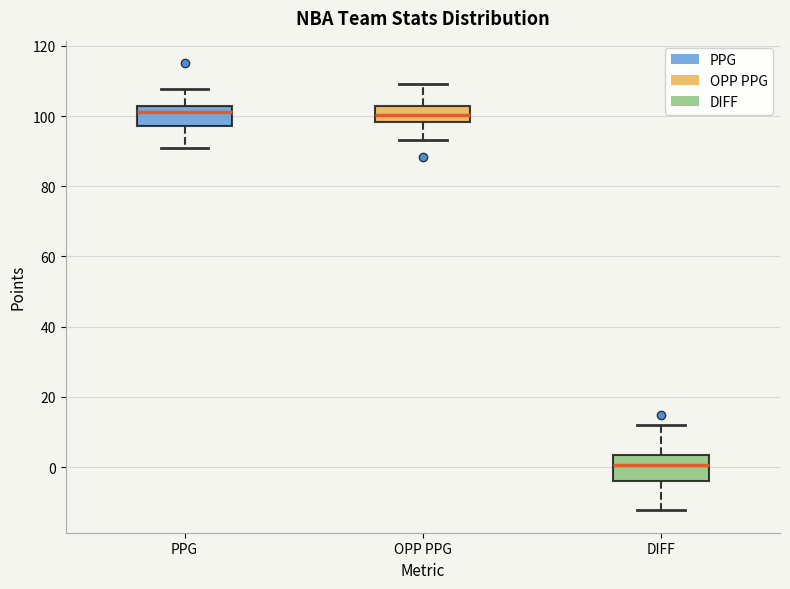

Which box has the lowest median line?

DIFF